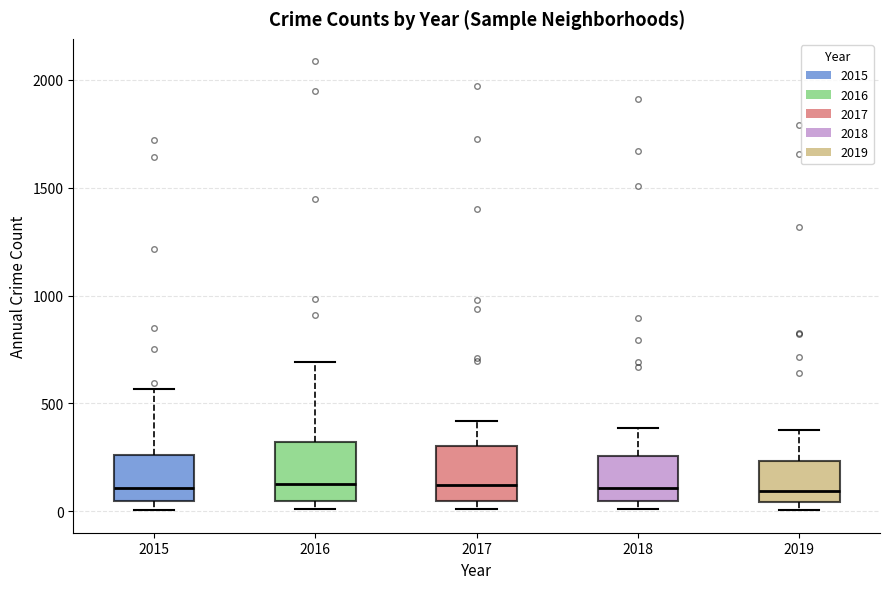

Where does the upper whisker of the box at x = 2016 end on the y-axis? The values are not printed on the chart, so give them approximately, as read against the axis.

700